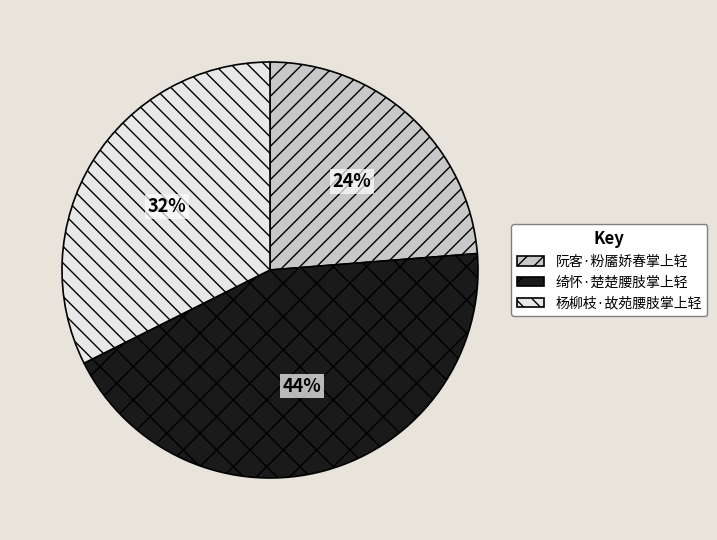

Count the number of slices in the pie.

3